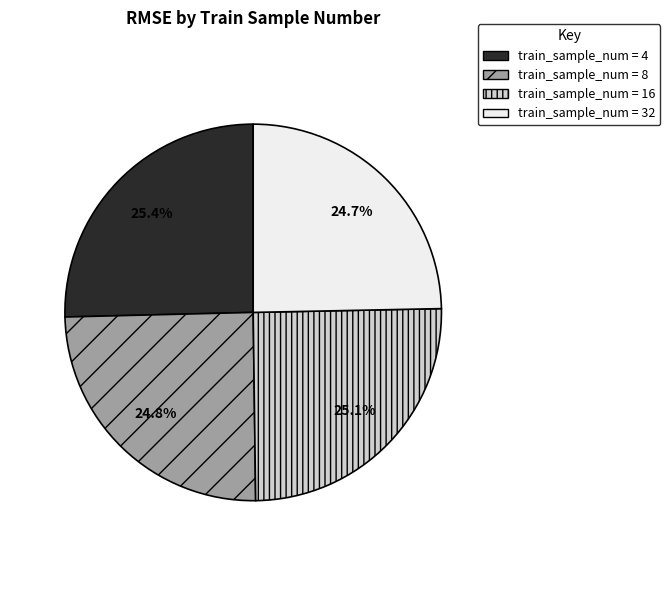

To the nearest percent, what is the difference between the largest and smallest slice percentages?

1%